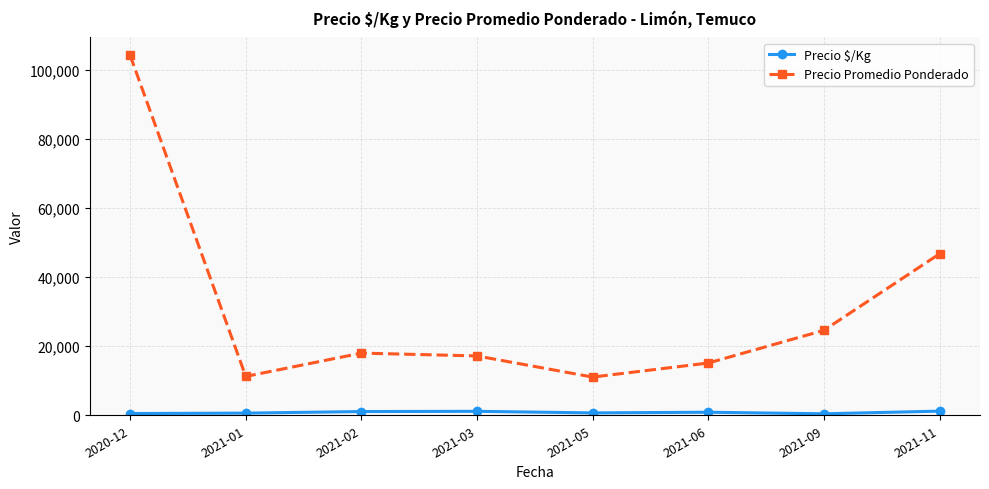

At which label is Precio Promedio Ponderado closest to 57645?

2021-11